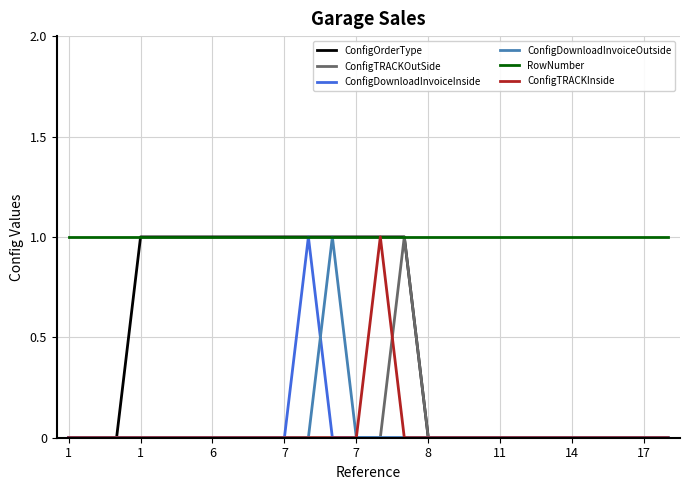

Which series has the largest total across all categories?

RowNumber